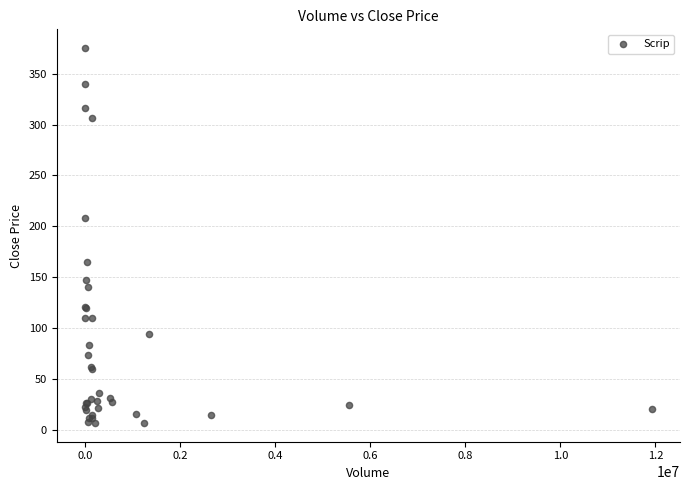

What Y value in the scatter plot is closest to 190?

208.5